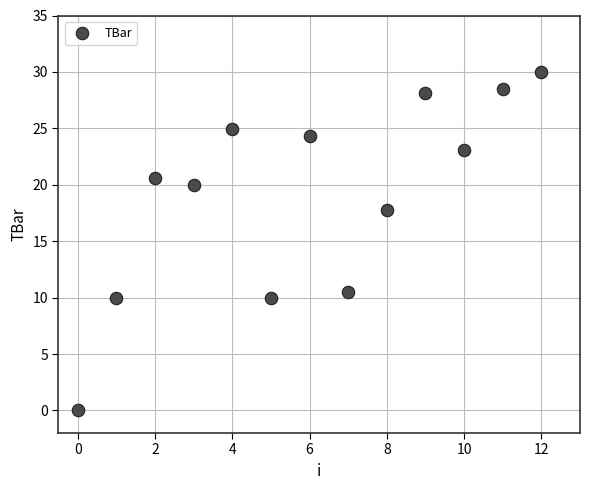

What is the range of Y values (max minus min)?

30.0